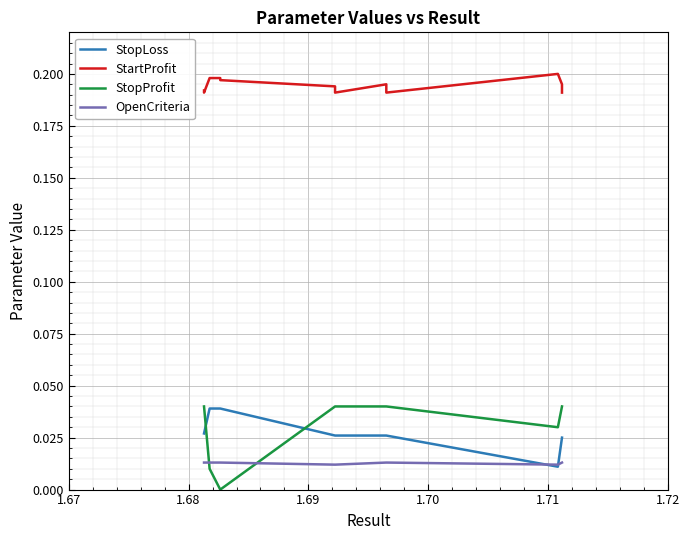

How many lines are shown in the chart?

4